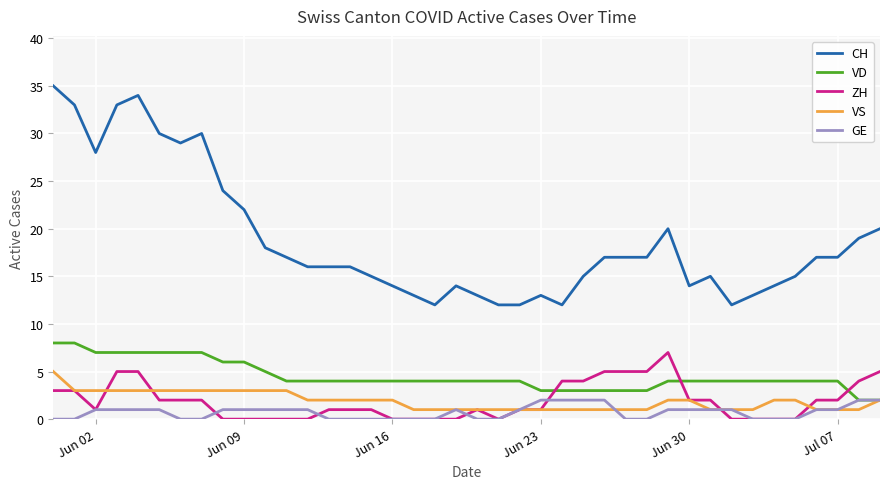

True or false: VS and CH intersect in this chart.

False